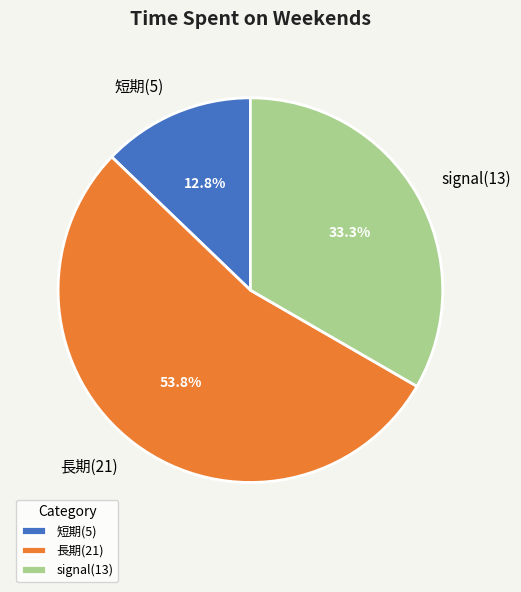

True or false: signal(13) accounts for 39% of the total.

False